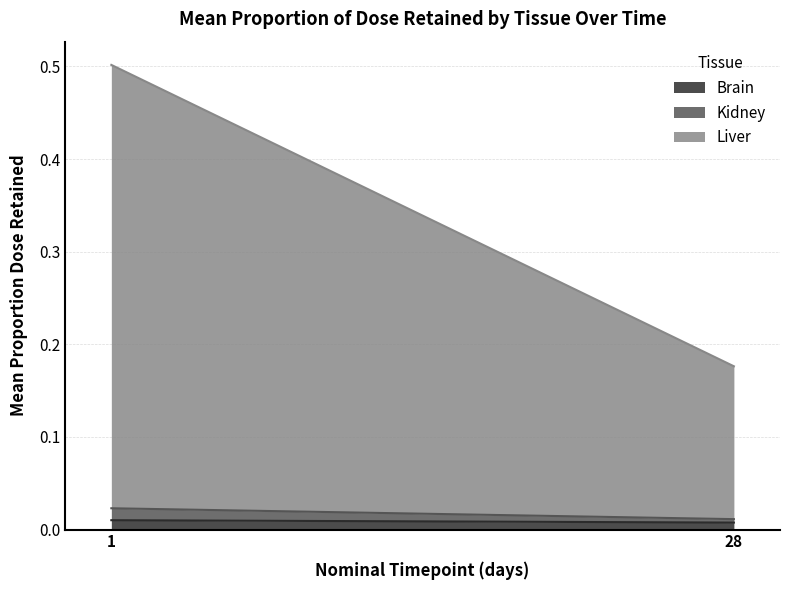

True or false: Kidney has a value of 0.0 at 1.

True